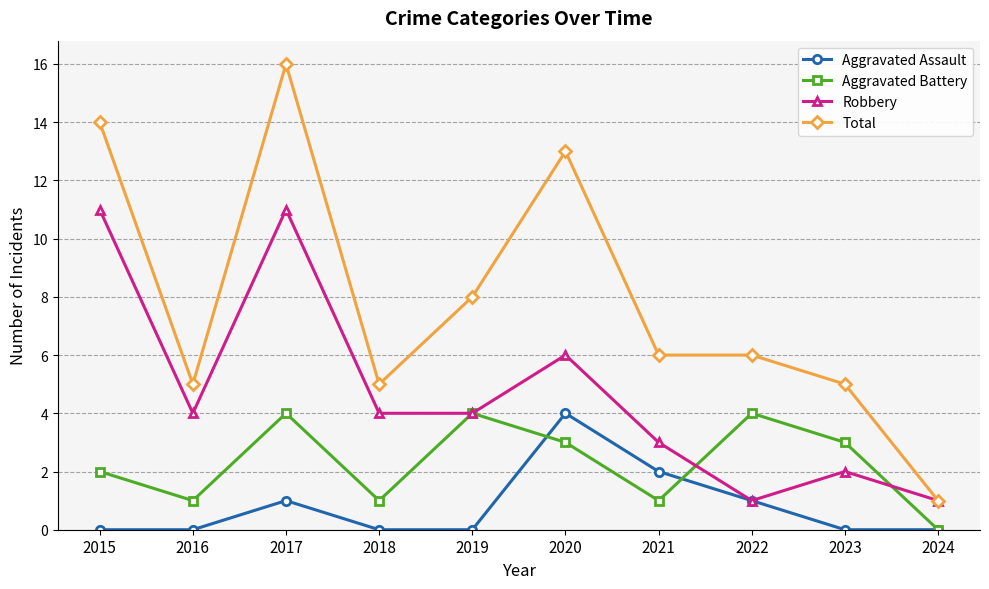

At 2015, list the series in order from smallest to largest.

Aggravated Assault, Aggravated Battery, Robbery, Total